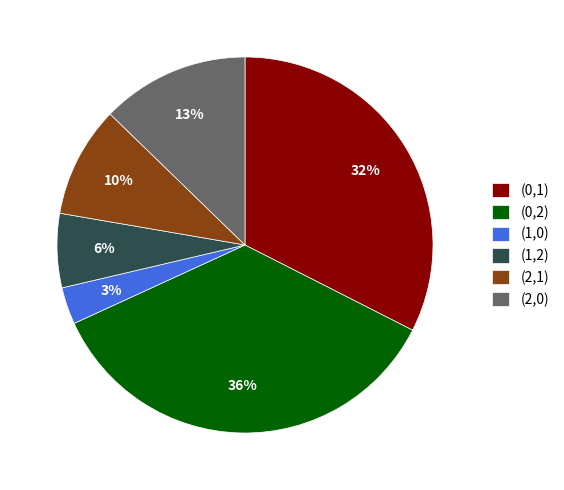

Which slice is the largest?

(0,2)